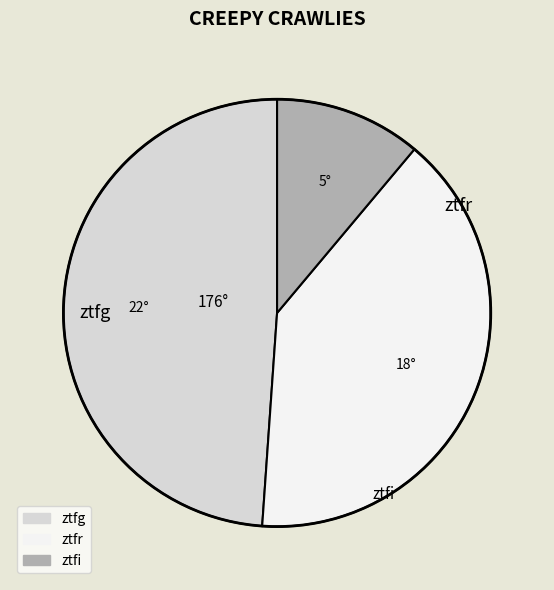

Is ztfg the majority of the pie?

No